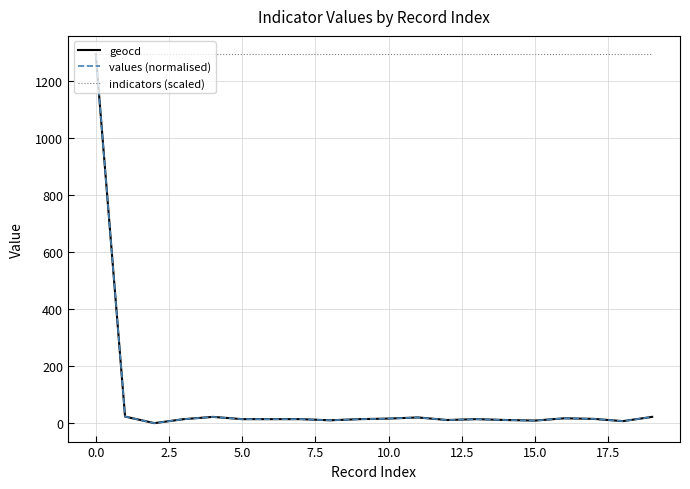

Which series has the largest total across all categories?

indicators (scaled)